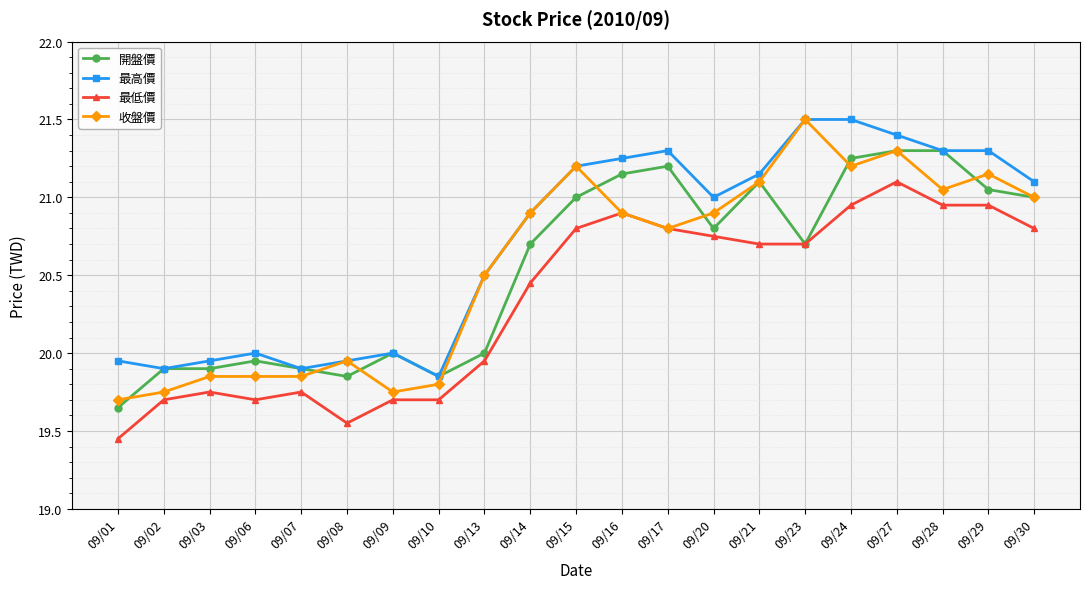

At which label is 收盤價 closest to 20?

09/08